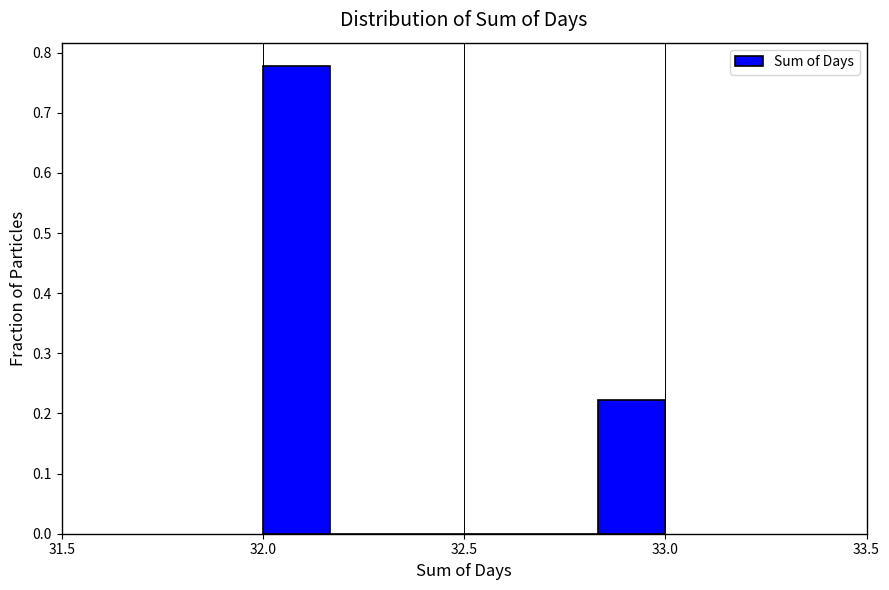

Read against the x-axis, roughly where is the centre of the tallest bar?

32.10